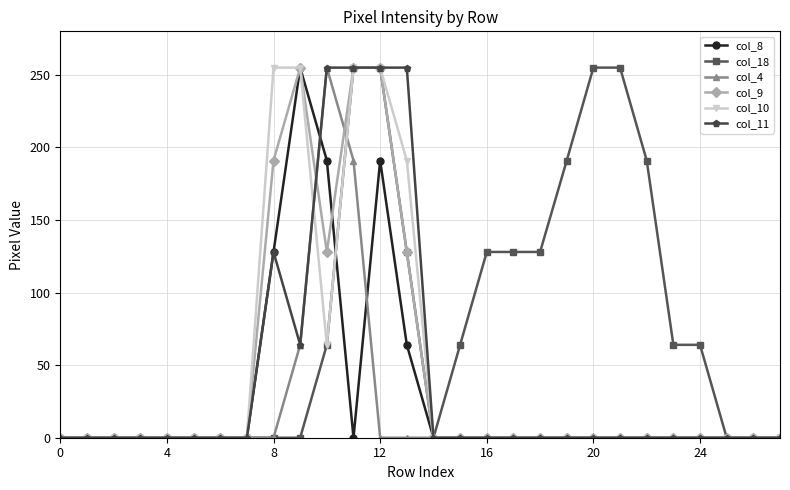

Count the col_18 values in the range 0 to 128.

22